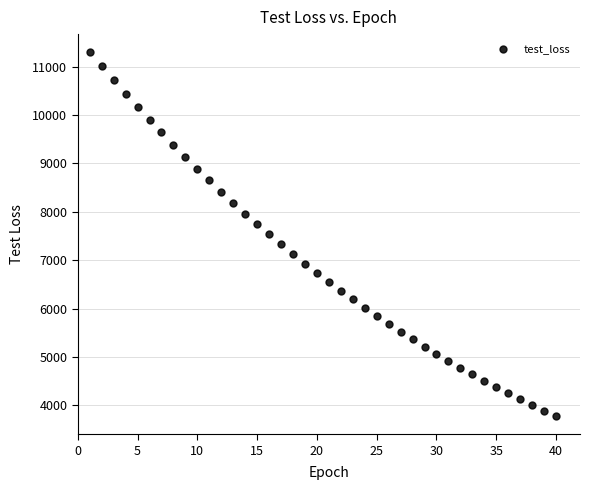

What is the range of Y values (max minus min)?

7522.3